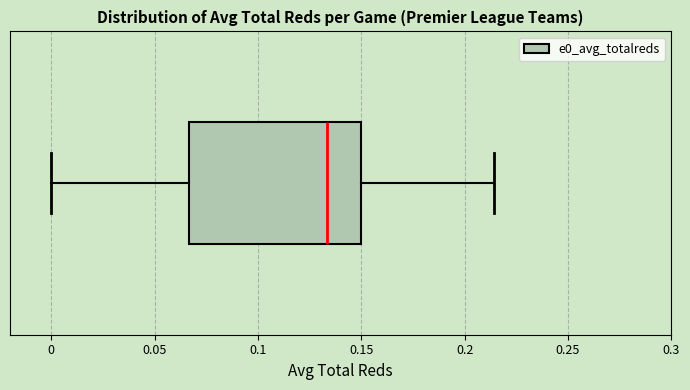

Read this box plot against the x-axis: the position of the median line, the range covered by the box, and the ends of both whiskers. The values are not printed on the chart, so give them approximately, as read against the axis.

median 0.135, box 0.065 to 0.150, whiskers 0.000 to 0.215